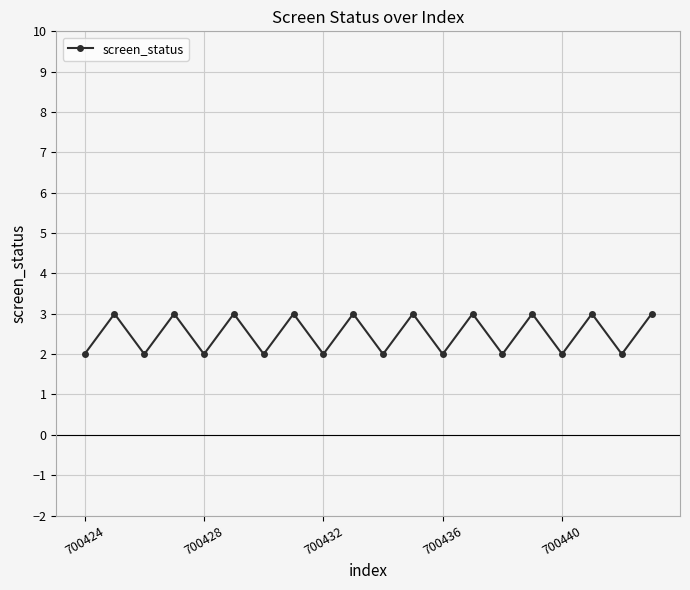

What is the value of the 5th point from the left?

2